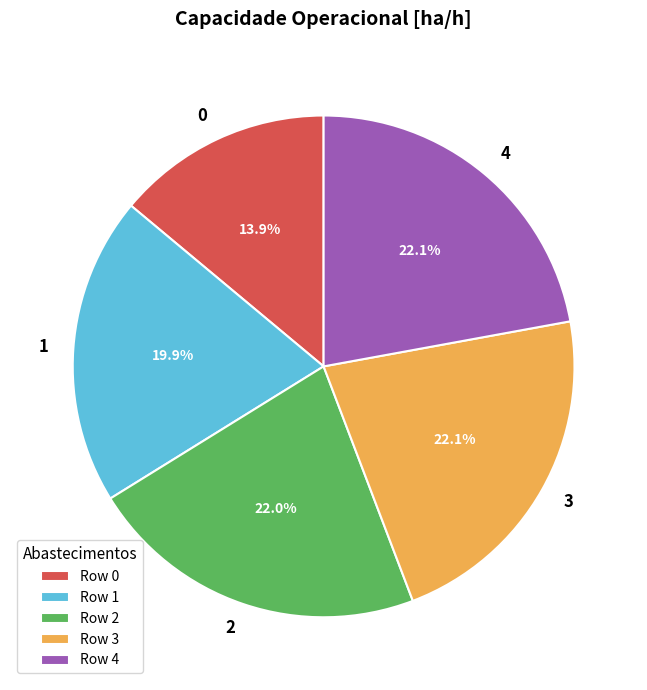

Does any single category account for the majority?

No